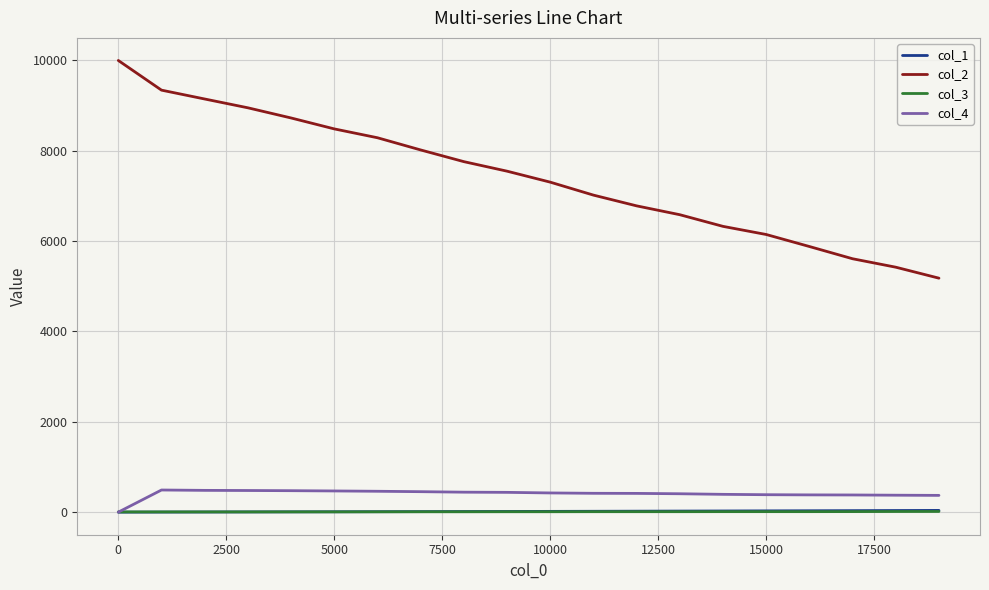

True or false: col_2 and col_1 cross at least once.

False